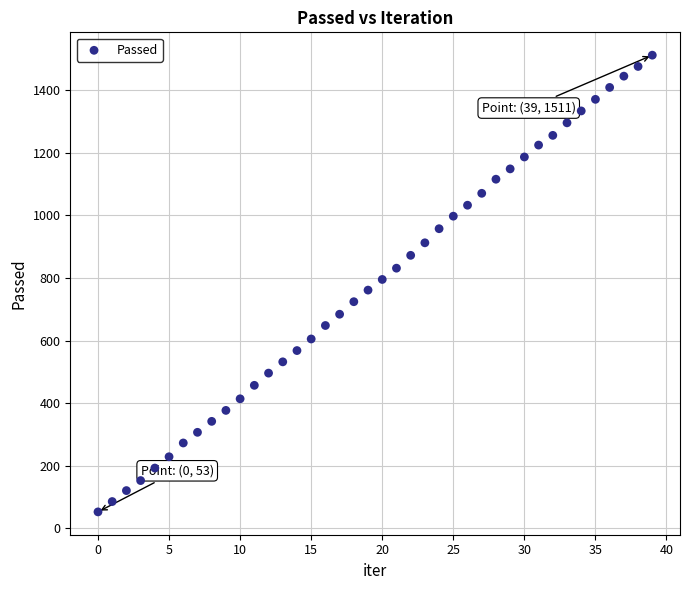

What is the range of Y values (max minus min)?

1458